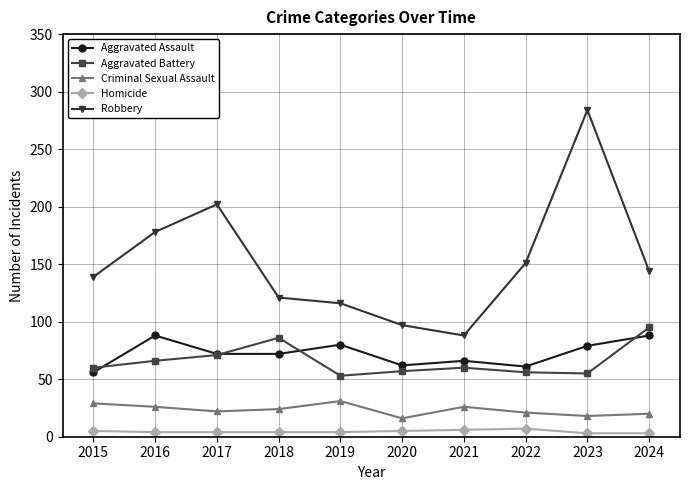

Read the Robbery value at 2020, to the nearest 50.

100